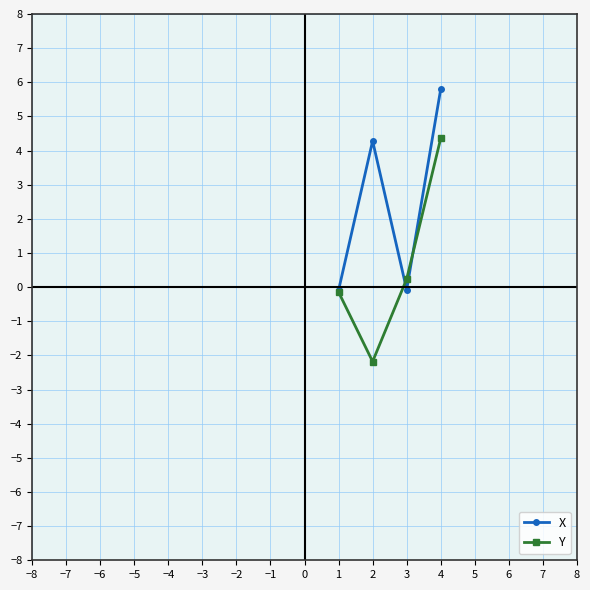

What is the difference between the highest and lowest values at 2?

6.5